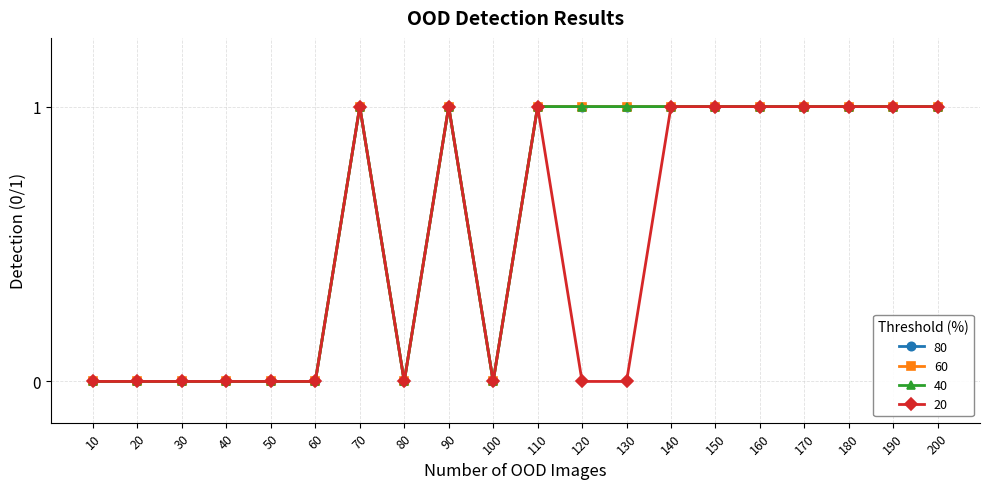

Is this an area chart (filled region under the line)?

No